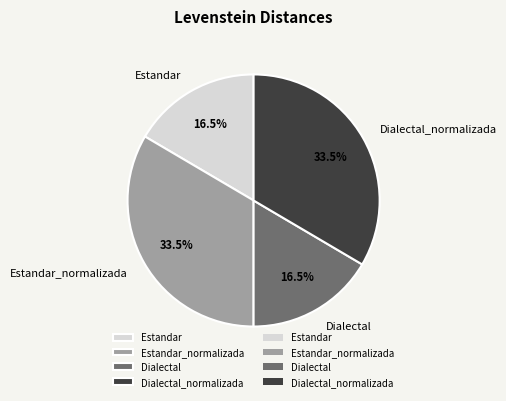

To the nearest percent, what is the difference between the Dialectal and Dialectal_normalizada slice percentages?

17%